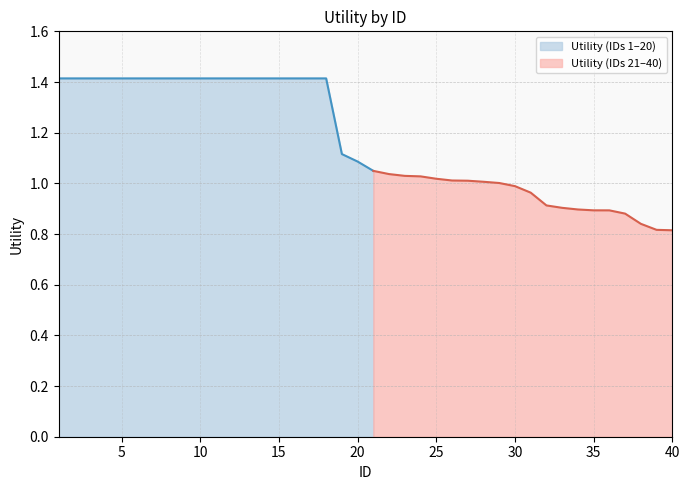

What is the average value?

1.2